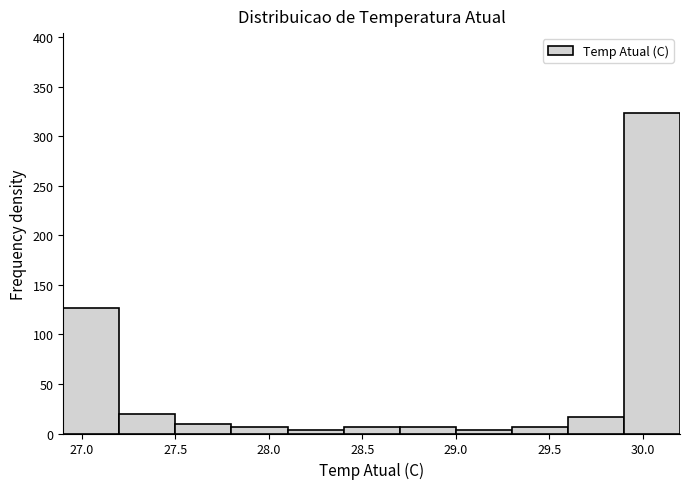

What is the height of the bar covering 29.6 to 29.9 on the x-axis? The values are not printed on the chart, so give them approximately, as read against the axis.

15